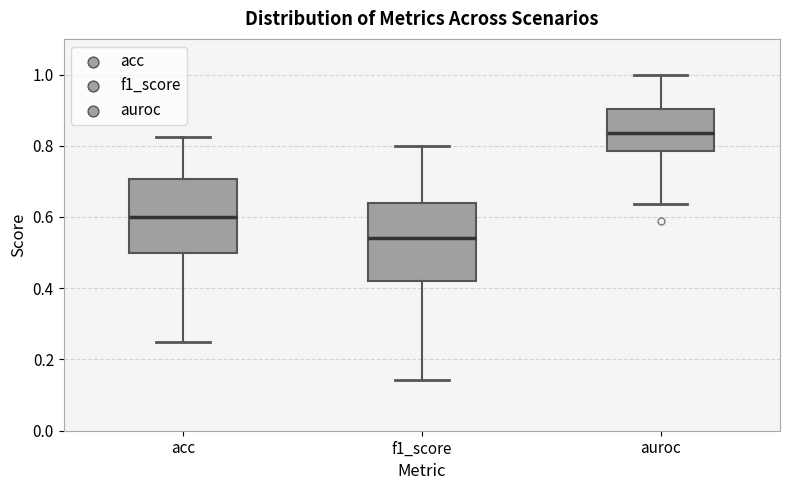

Reading left to right, read every box against the y-axis: the position of its median line, the range the box covers, and the ends of its whiskers. The values are not printed on the chart, so give them approximately, as read against the axis.

acc: median 0.60, box 0.50 to 0.70, whiskers 0.26 to 0.82
f1_score: median 0.54, box 0.42 to 0.64, whiskers 0.14 to 0.80
auroc: median 0.84, box 0.78 to 0.90, whiskers 0.64 to 1.00